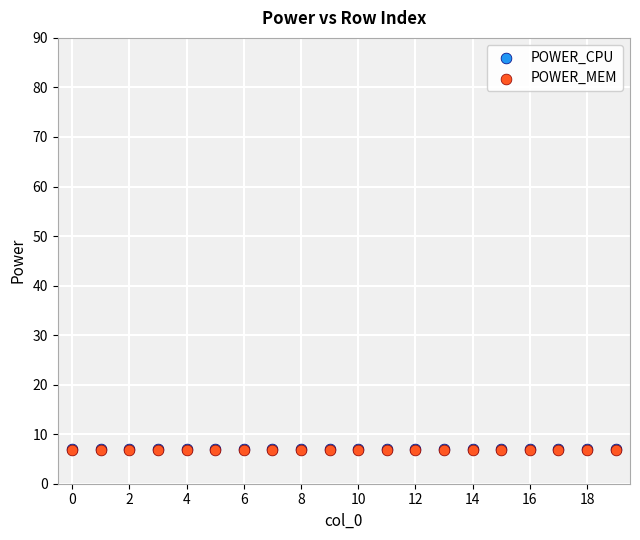

What are all the series names shown in the legend?

POWER_CPU, POWER_MEM